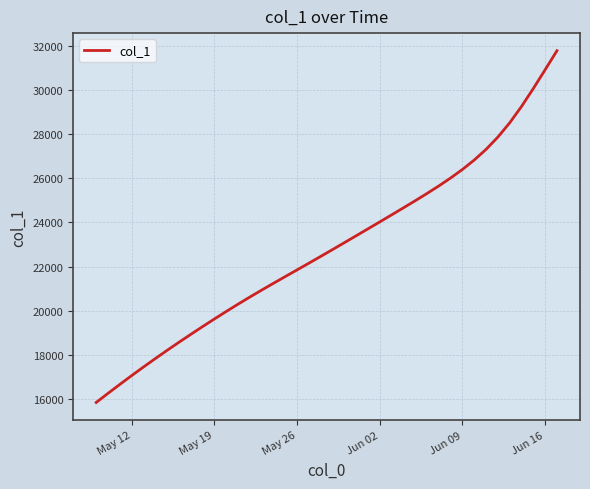

What is the greatest value displayed?

31781.5